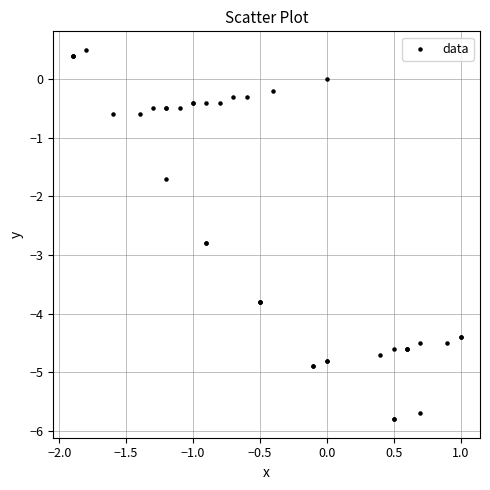

What Y value in the scatter plot is closest to -2?

-1.7